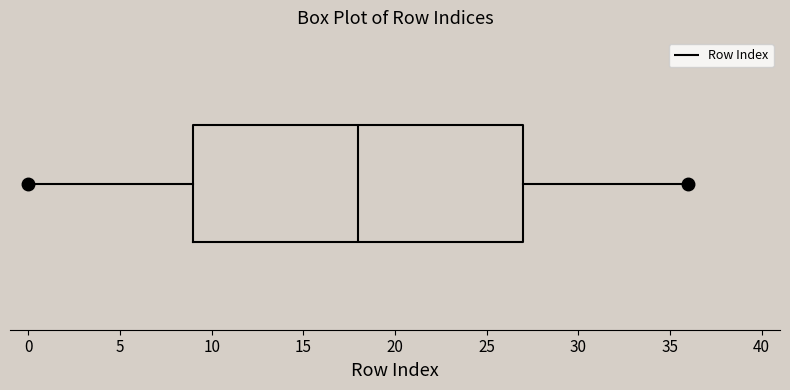

Where does the right whisker of the box end on the x-axis? The values are not printed on the chart, so give them approximately, as read against the axis.

36